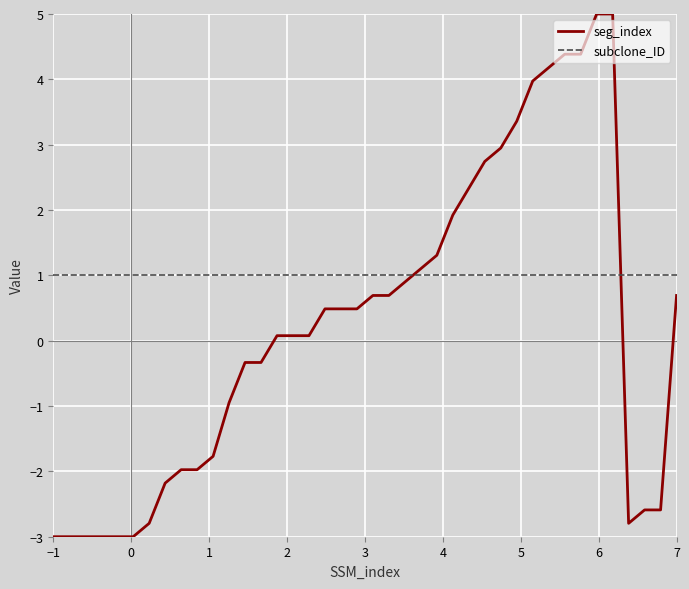

Count the number of data series in this chart.

2